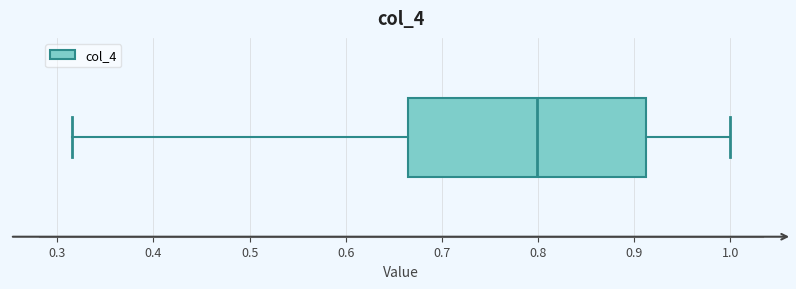

Transcribe this box plot: give where the median line is, the range the box spans, and where the two whiskers end, as read against the x-axis. The values are not printed on the chart, so give them approximately, as read against the axis.

median 0.80, box 0.66 to 0.91, whiskers 0.32 to 1.00